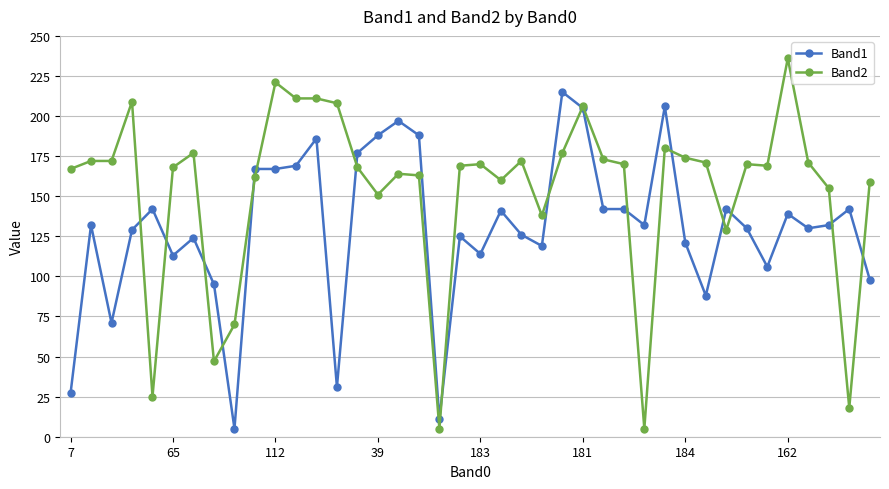

What is the difference between the maximum and minimum values in the Band2 series?

231